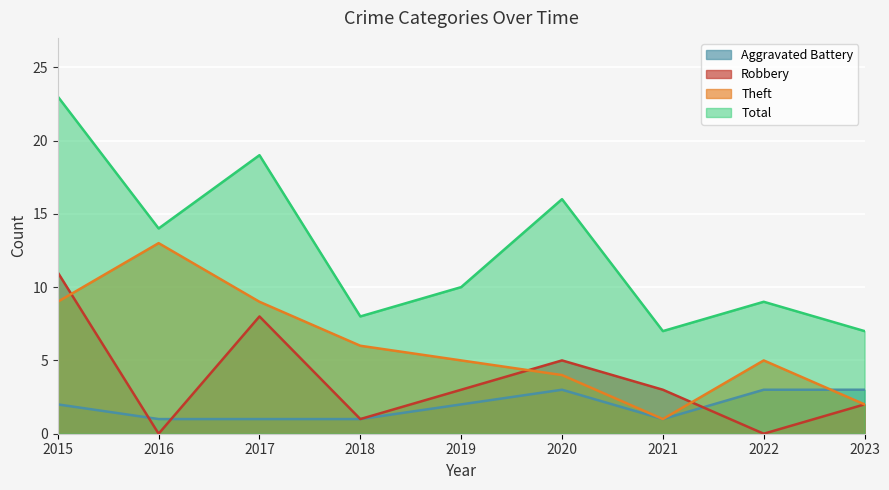

At which category does Theft reach its first local valley?

2021